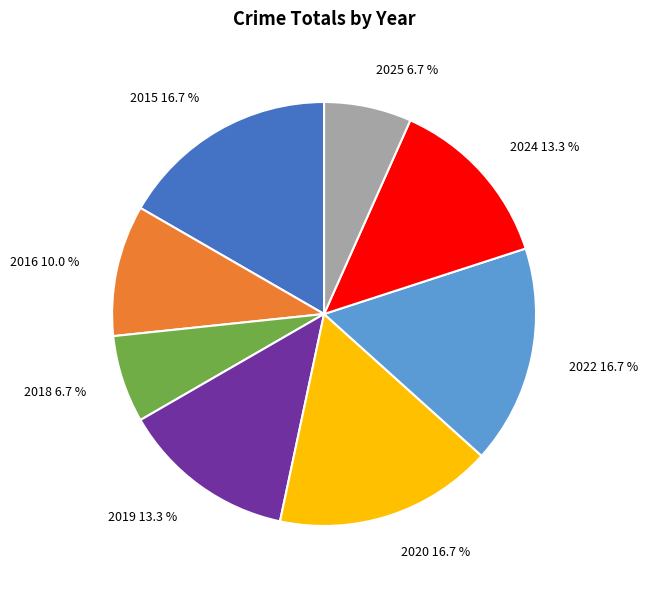

To the nearest percent, what is the combined percentage of 2024 and 2025?

20%